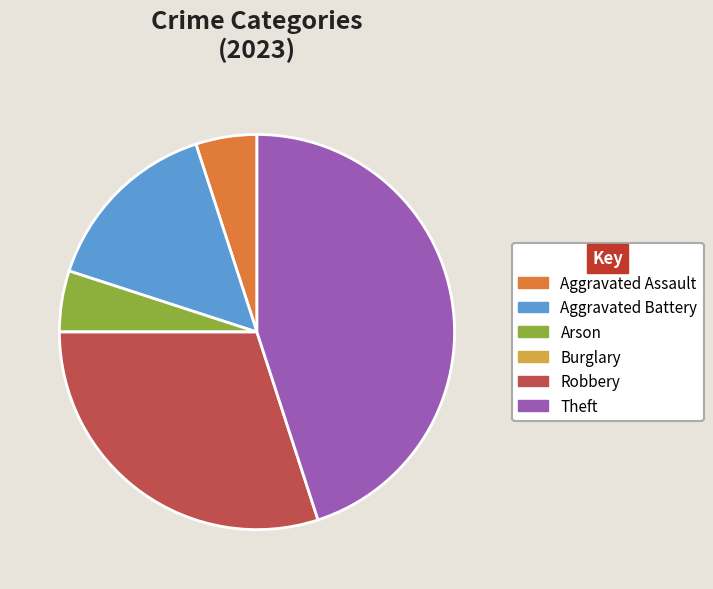

Which has a higher value, Robbery or Aggravated Battery?

Robbery